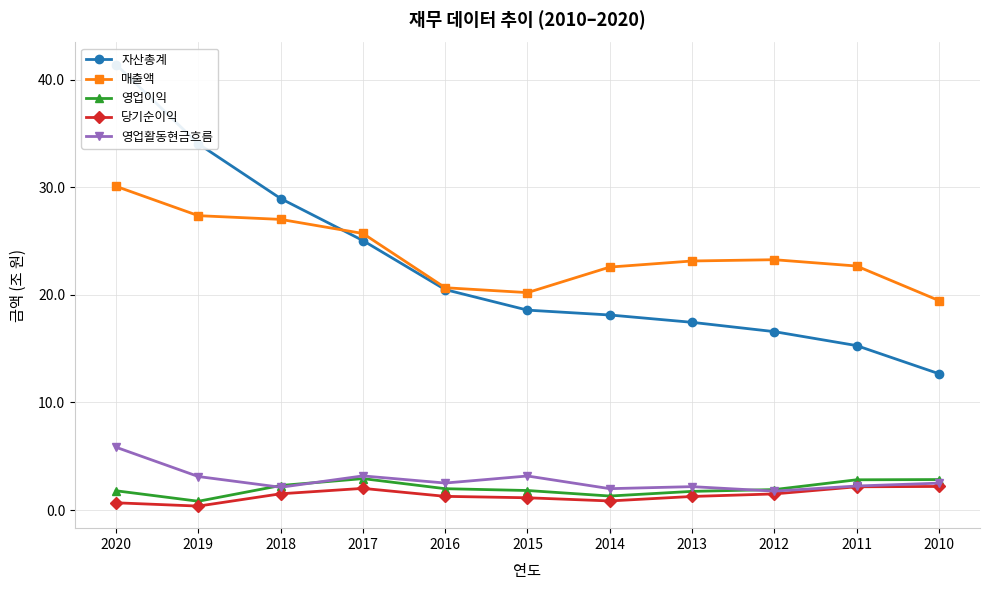

True or false: 자산총계 and 당기순이익 cross at least once.

False